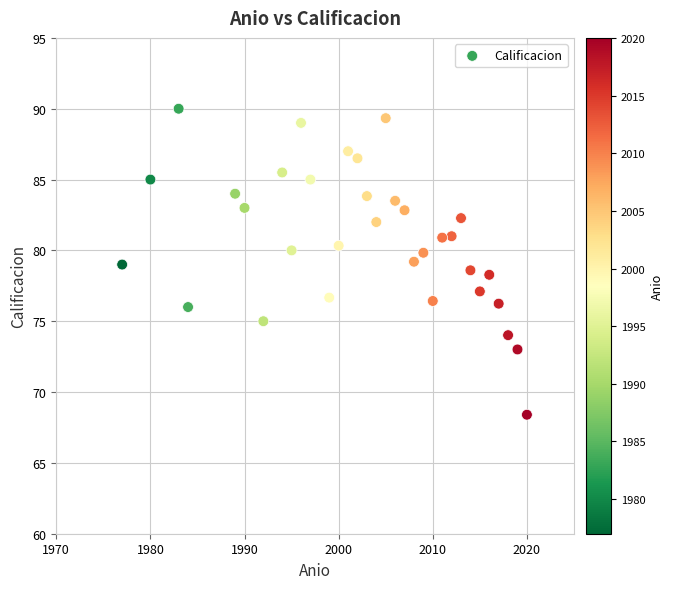

What is the range of Y values (max minus min)?

21.6